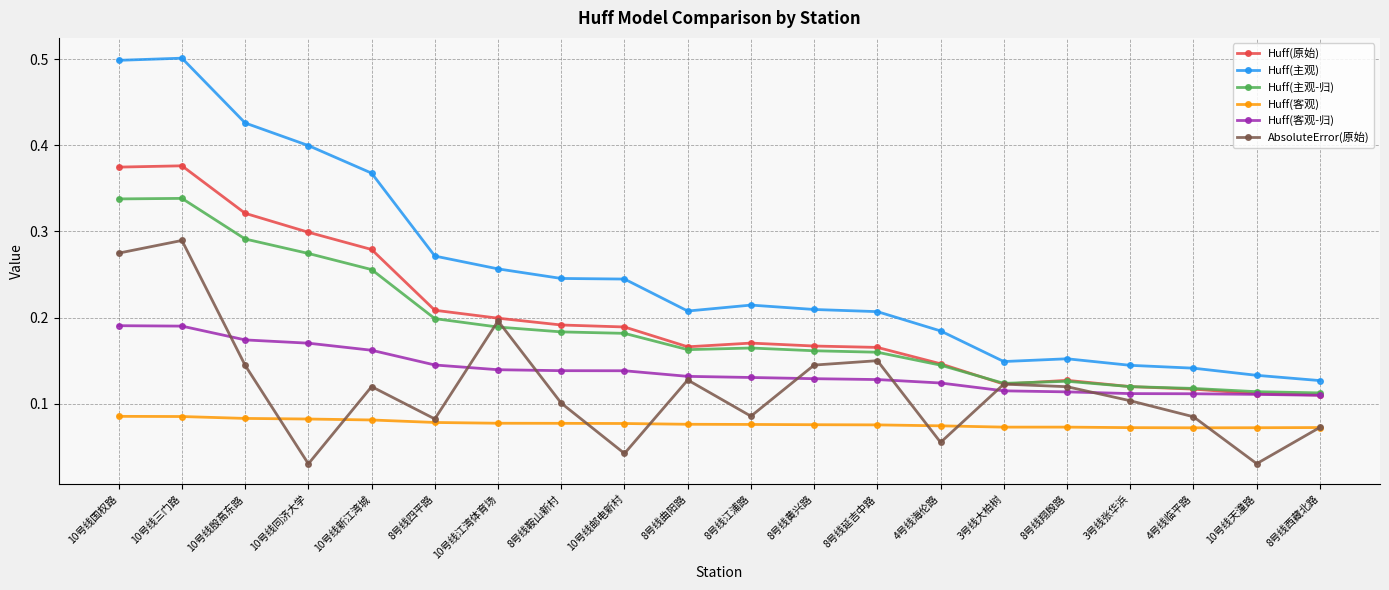

True or false: Huff(主观) has a value of 0.2 at 8号线延吉中路.

True